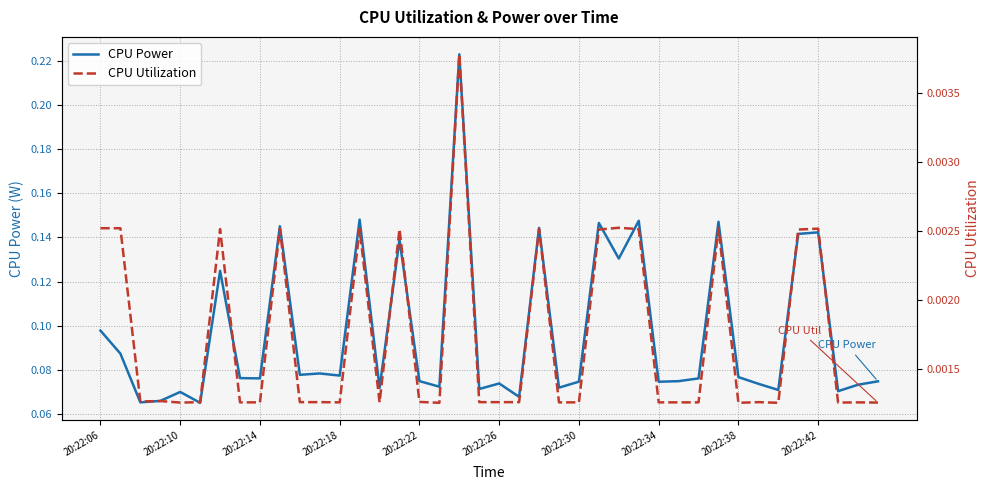

Which series has the widest spread of values?

CPU Power